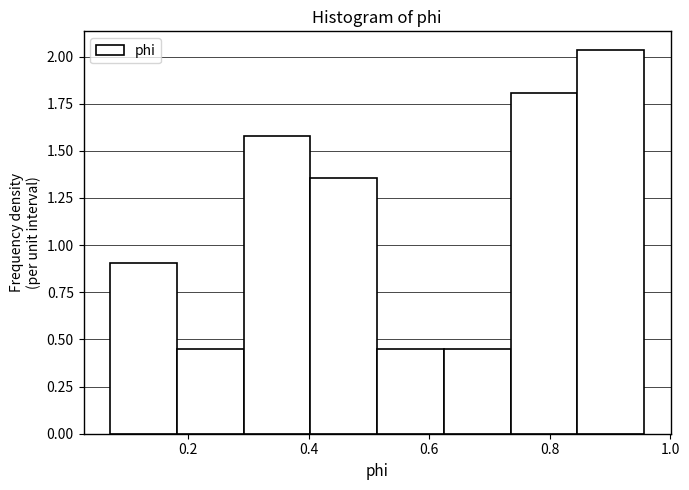

What is the height of the bar covering 0.62 to 0.74 on the x-axis? Neither the bar edges nor the heights are printed on the chart, so give them approximately, as read against the axes.

0.45